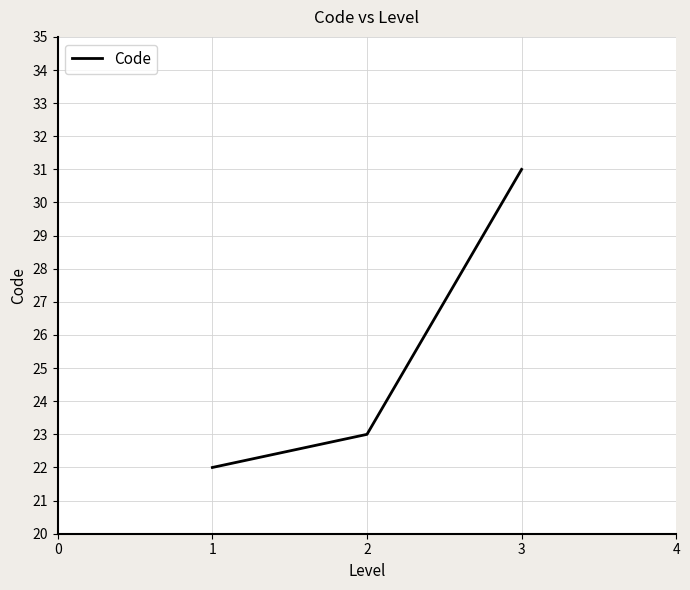

List the labels in order of value, smallest first.

1, 2, 3